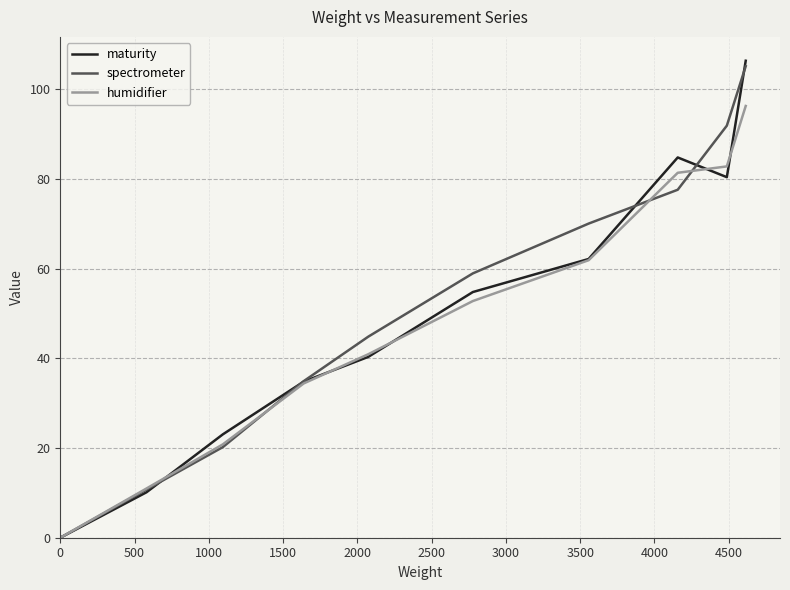

Which series has the widest spread of values?

maturity